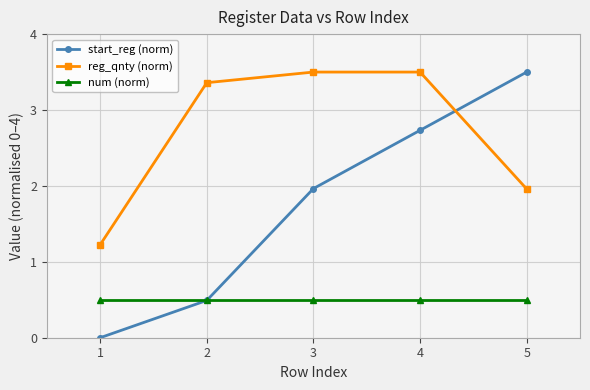

Which series has the largest range (max minus min)?

start_reg (norm)